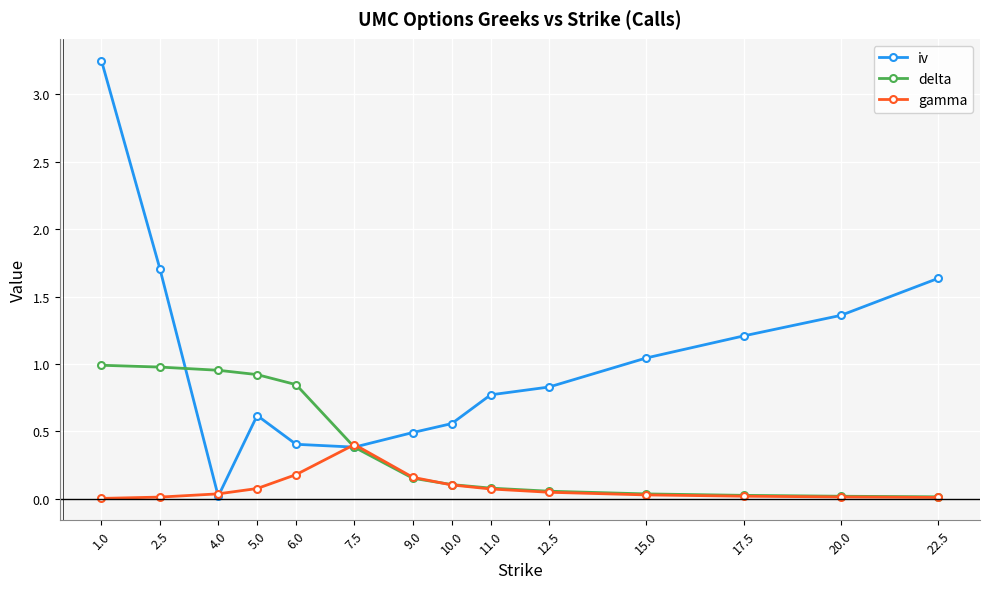

Is it true that iv equals 0.0 at 4.0?

True